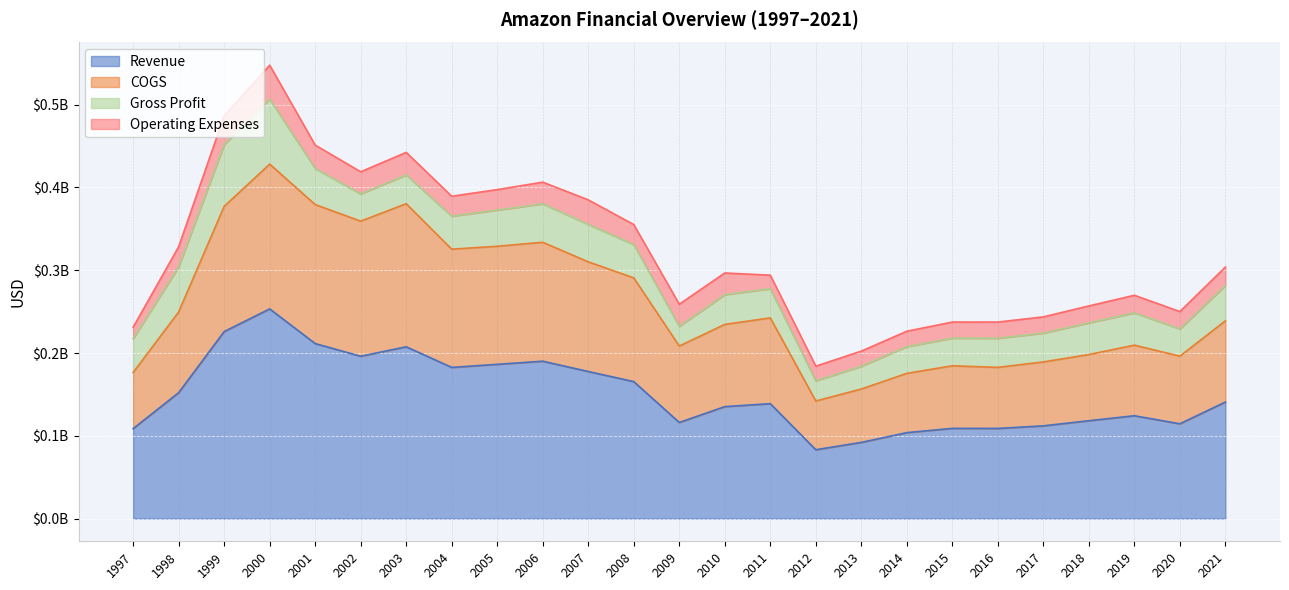

True or false: Revenue and COGS cross at least once.

False